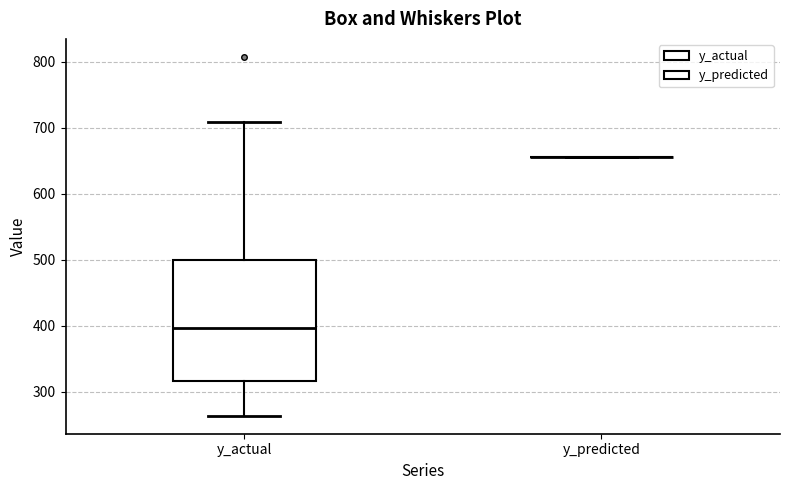

Reading left to right, transcribe this box plot: for each box, give where its median line is, the range the box spans, and where its two whiskers end, as read against the y-axis. The values are not printed on the chart, so give them approximately, as read against the axis.

y_actual: median 400, box 320 to 500, whiskers 260 to 710
y_predicted: box collapsed to a line at 660, whiskers 660 to 660